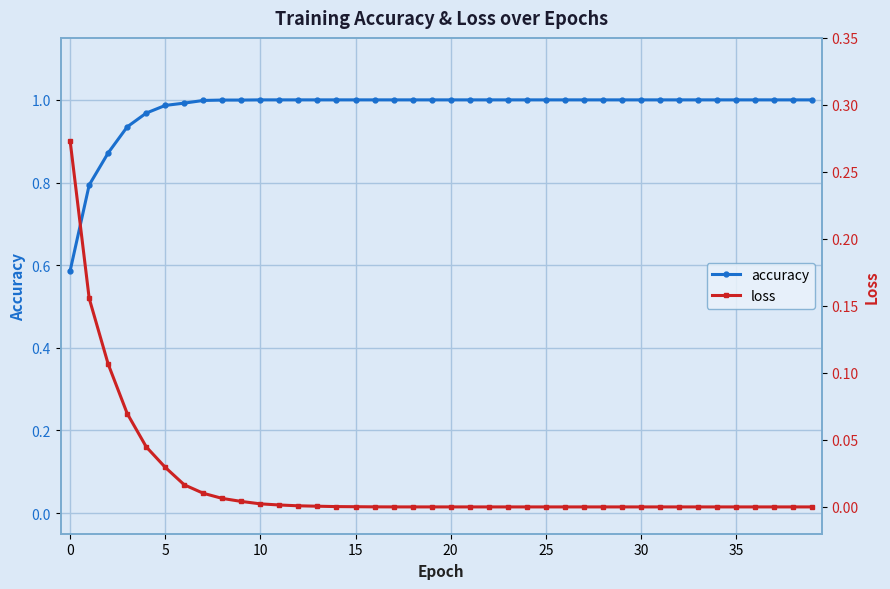

What are all the series names shown in the legend?

accuracy, loss